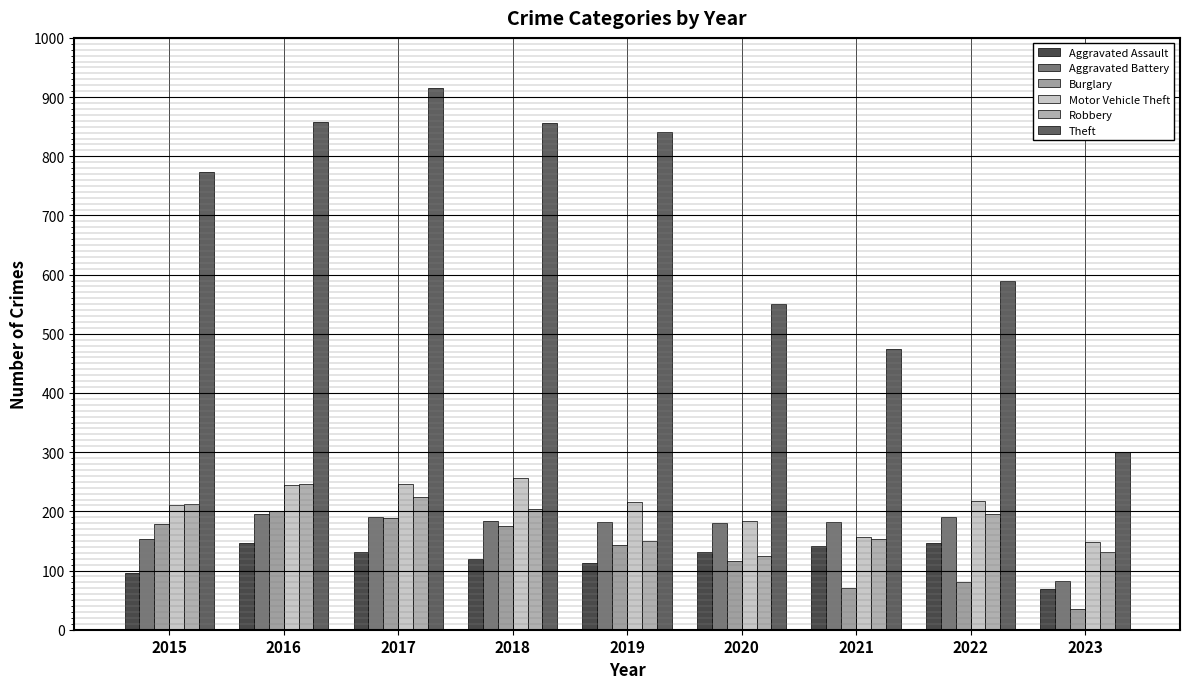

How many categories are shown in the chart?

9